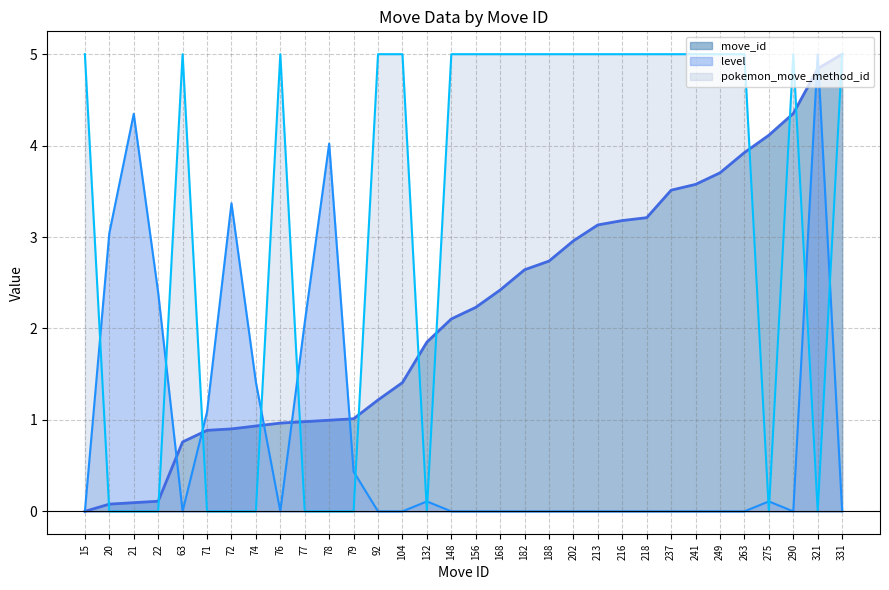

What is the difference between the highest and lowest values at 331?

5.0